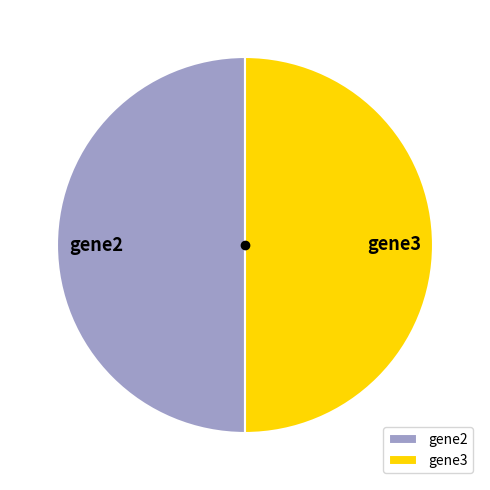

How many segments does this pie chart have?

2